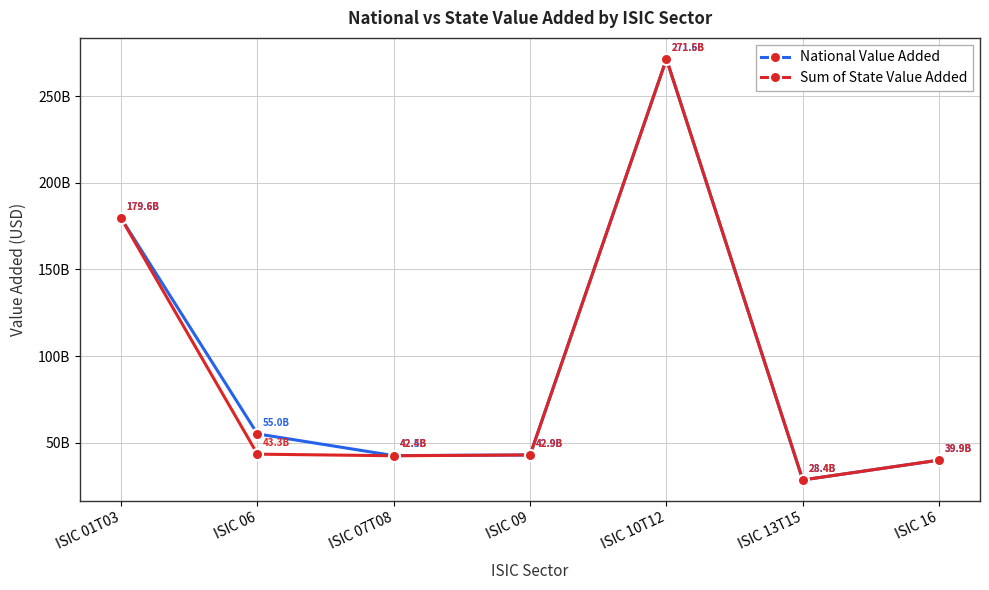

At how many categories does at least one series exceed 119474033390?

2